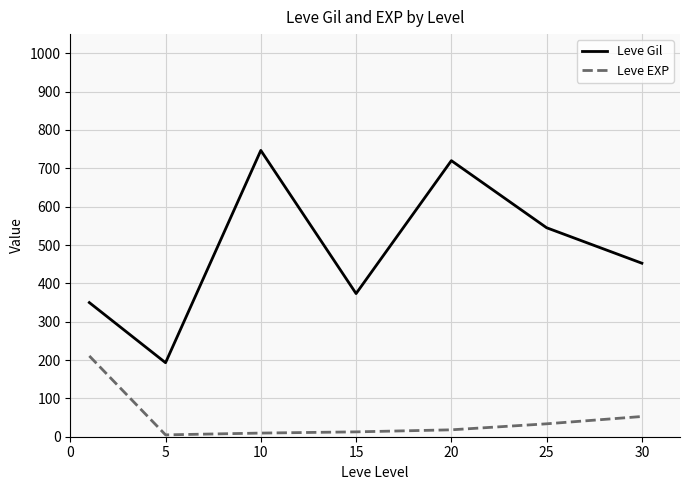

List the series in order of their overall mean, highest first.

Leve Gil, Leve EXP